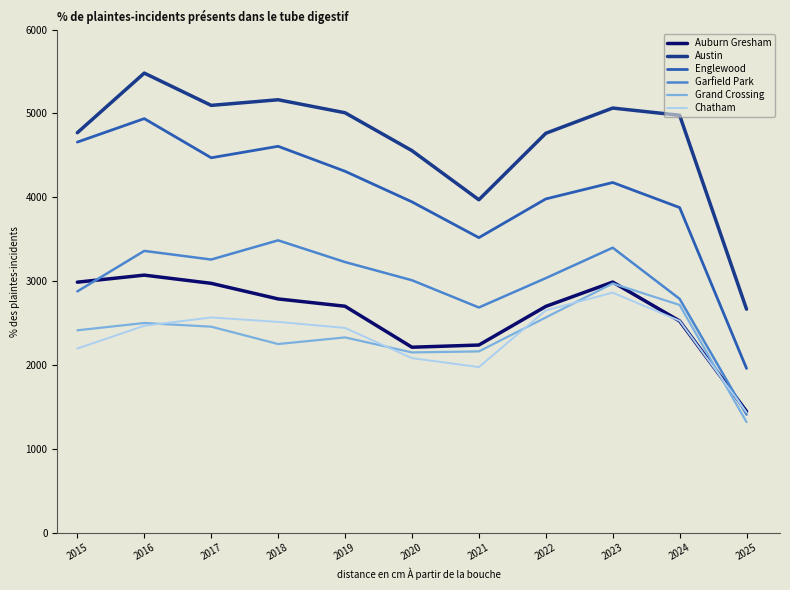

True or false: Chatham and Austin intersect in this chart.

False